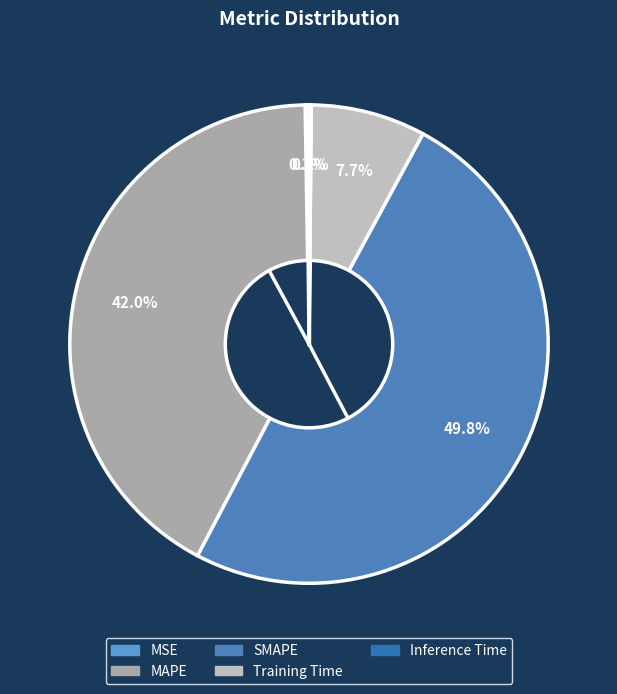

Is it true that MAPE is 42% of the pie?

True